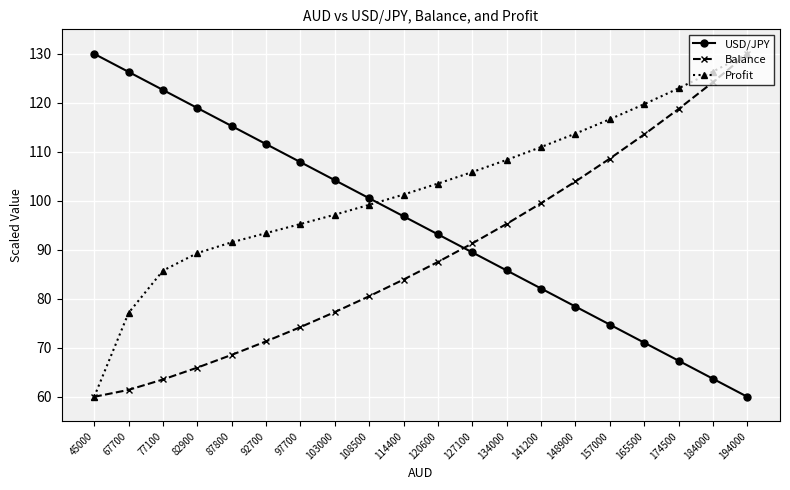

Is the value of Profit at 148900 greater than the value of Balance at 134000?

Yes